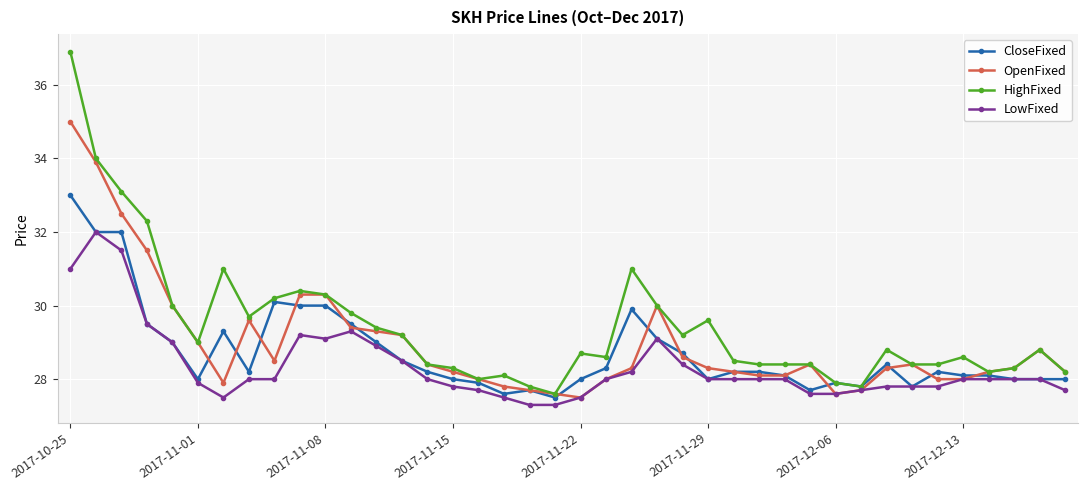

What is the greatest value displayed?

36.9